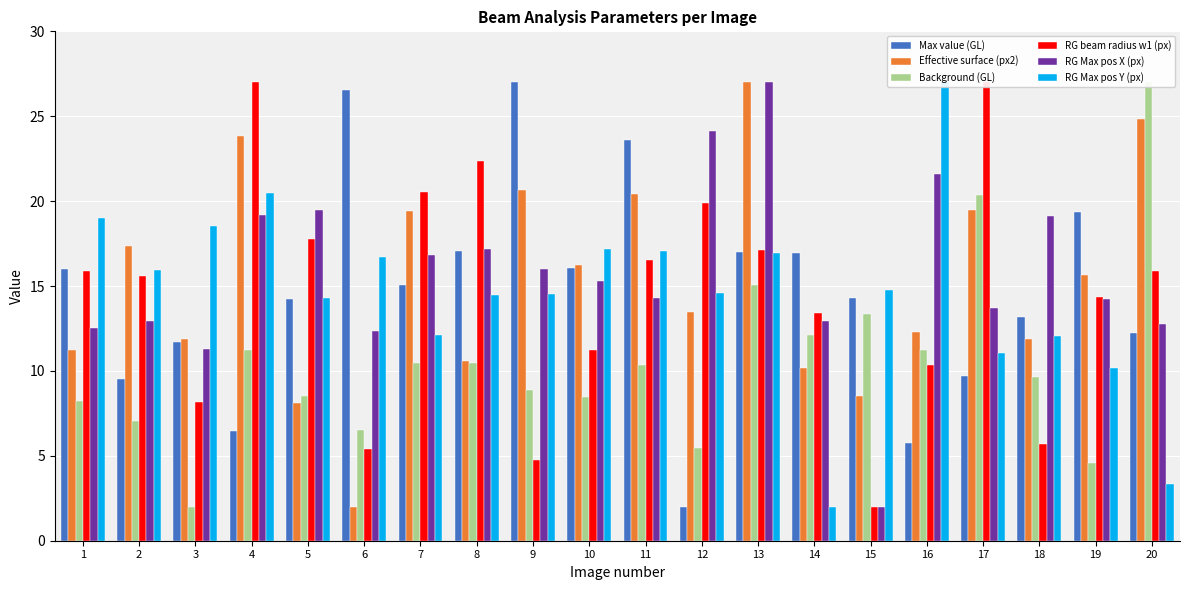

What is the value of the Background (GL) bar at the 5th from the left?

8.5